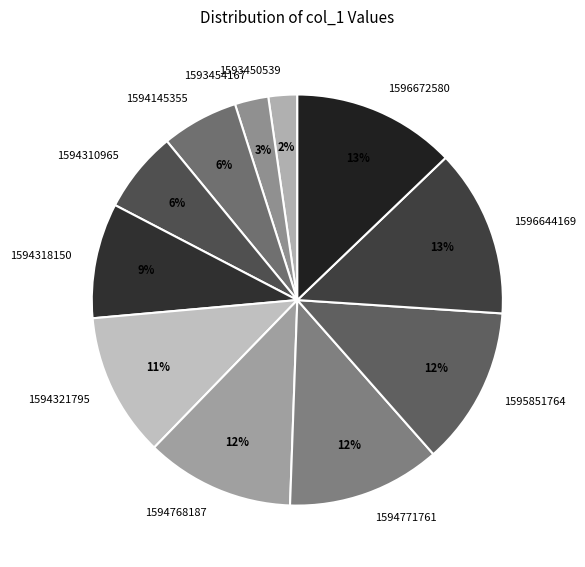

Count the number of slices in the pie.

11